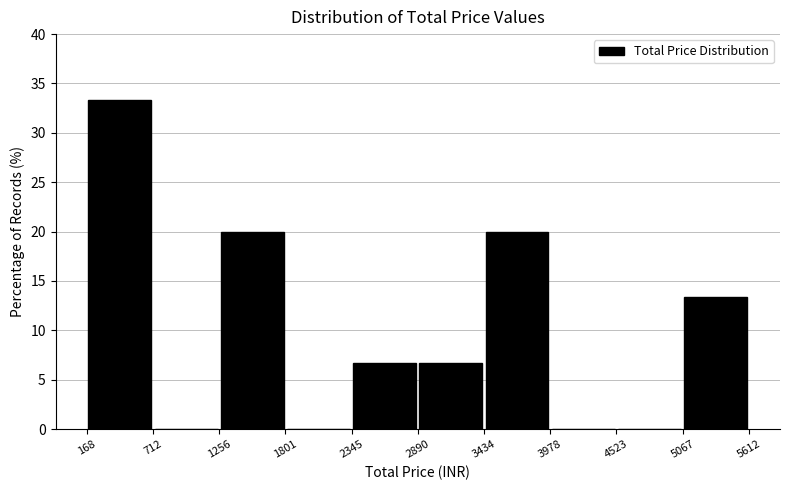

Which range on the x-axis has the tallest bar?

168 to 712